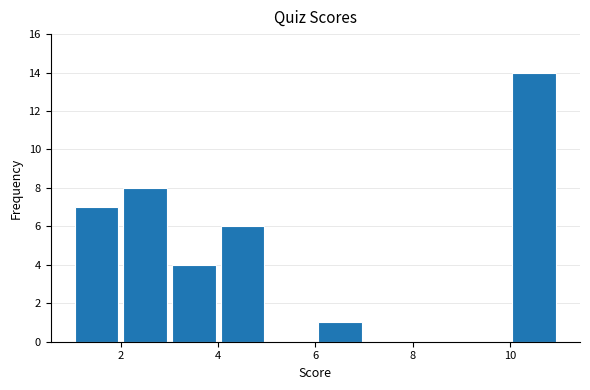

How tall is the bar that spans 10 to 11 on the x-axis? The values are not printed on the chart, so give them approximately, as read against the axis.

14